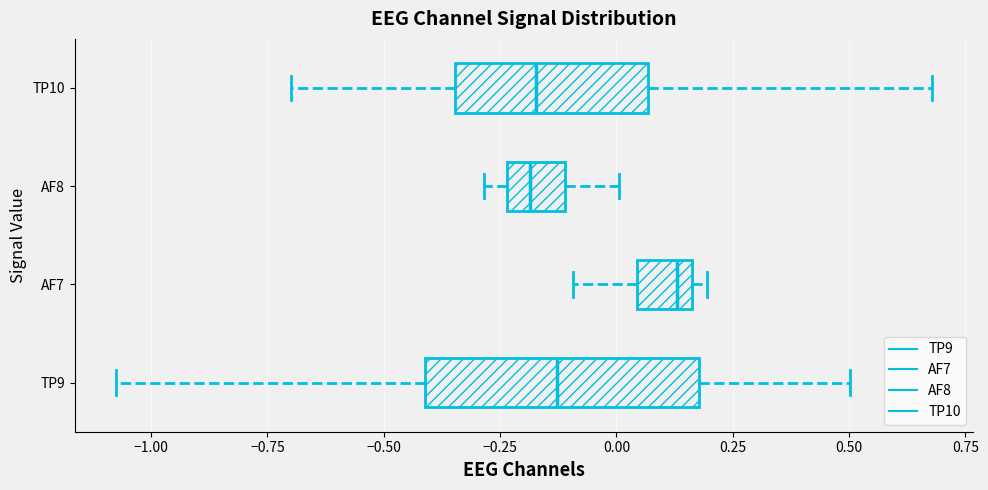

Reading bottom to top, read every box against the x-axis: the position of its median line, the range the box covers, and the ends of its whiskers. The values are not printed on the chart, so give them approximately, as read against the axis.

TP9: median -0.15, box -0.40 to 0.20, whiskers -1.10 to 0.50
AF7: median 0.15 (just left of the box's right edge), box 0.05 to 0.15, whiskers -0.10 to 0.20
AF8: median -0.20, box -0.25 to -0.10, whiskers -0.30 to 0.00
TP10: median -0.15, box -0.35 to 0.05, whiskers -0.70 to 0.70